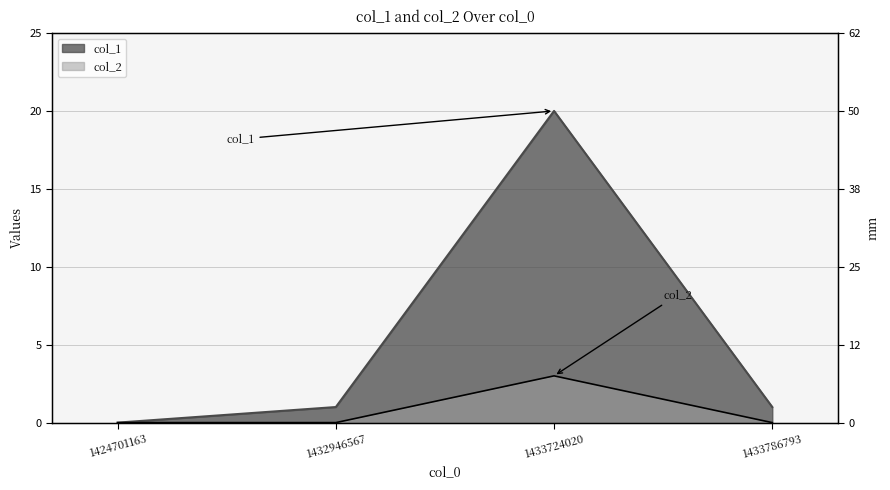

True or false: col_1 and col_2 intersect in this chart.

False